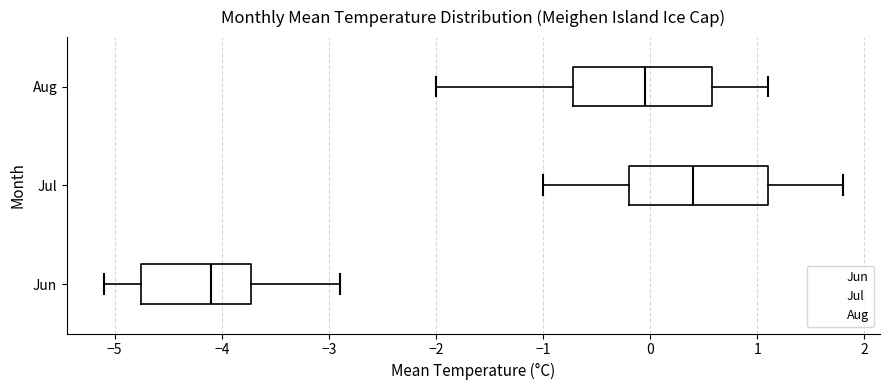

Reading bottom to top, read every box against the x-axis: the position of its median line, the range the box covers, and the ends of its whiskers. The values are not printed on the chart, so give them approximately, as read against the axis.

Jun: median -4.1, box -4.7 to -3.7, whiskers -5.1 to -2.9
Jul: median 0.4, box -0.2 to 1.1, whiskers -1.0 to 1.8
Aug: median 0.0, box -0.7 to 0.6, whiskers -2.0 to 1.1